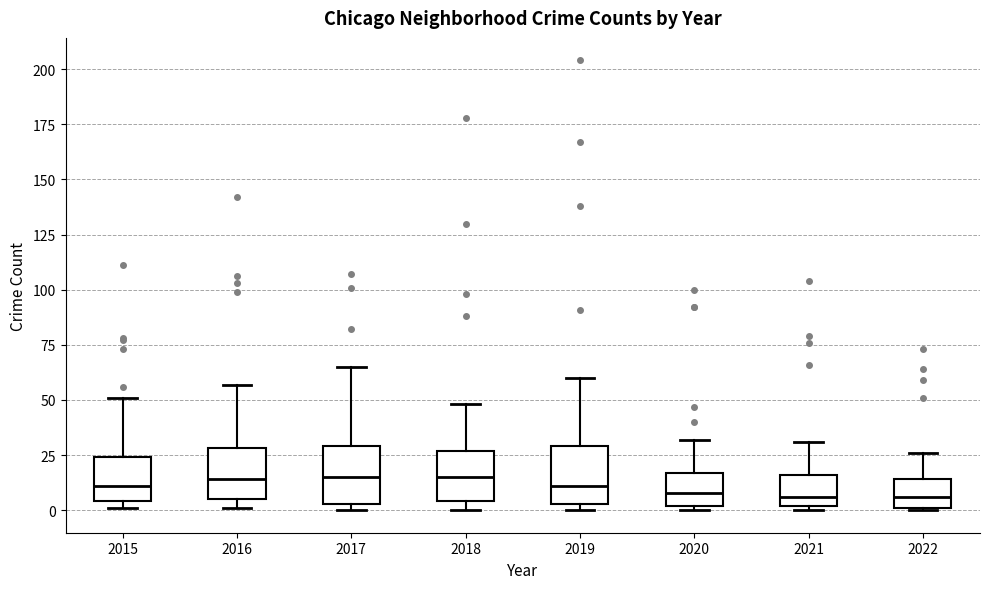

Reading left to right, transcribe this box plot: for each box, give where its median line is, the range the box spans, and where its two whiskers end, as read against the y-axis. The values are not printed on the chart, so give them approximately, as read against the axis.

2015: median 10, box 5 to 25, whiskers 0 to 50
2016: median 15, box 5 to 30, whiskers 0 to 55
2017: median 15, box 5 to 30, whiskers 0 to 65
2018: median 15, box 5 to 25, whiskers 0 to 50
2019: median 10, box 5 to 30, whiskers 0 to 60
2020: median 10, box 0 to 15, whiskers 0 (just below the box's lower edge) to 30
2021: median 5, box 0 to 15, whiskers 0 (just below the box's lower edge) to 30
2022: median 5, box 0 to 15, whiskers 0 to 25